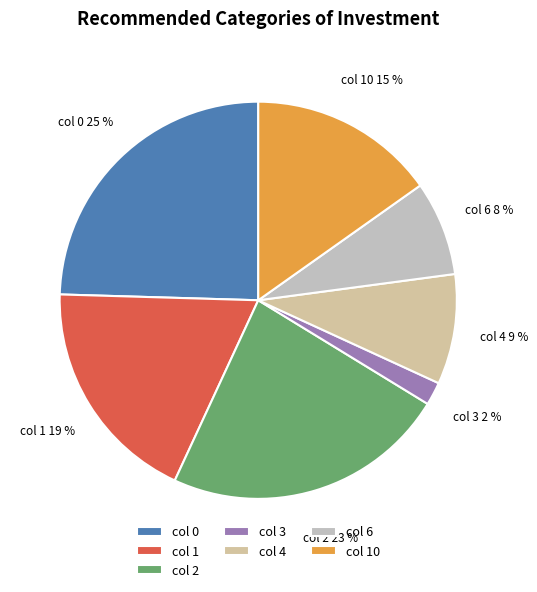

Is there a majority slice in this chart?

No